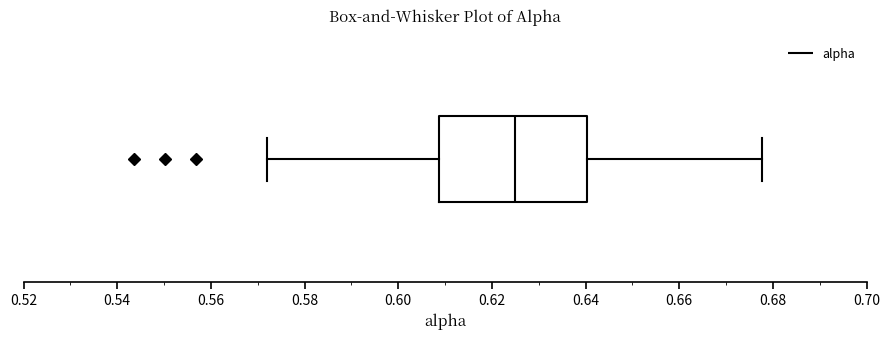

Where is the right edge of the box on the x-axis? The values are not printed on the chart, so give them approximately, as read against the axis.

0.640